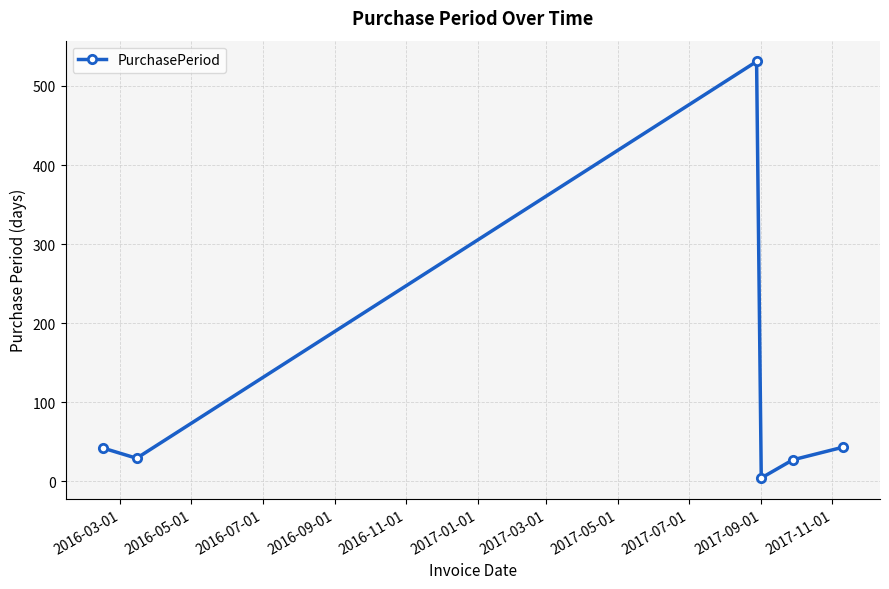

How many interior local peaks (higher than both neighbors) does the data have?

1